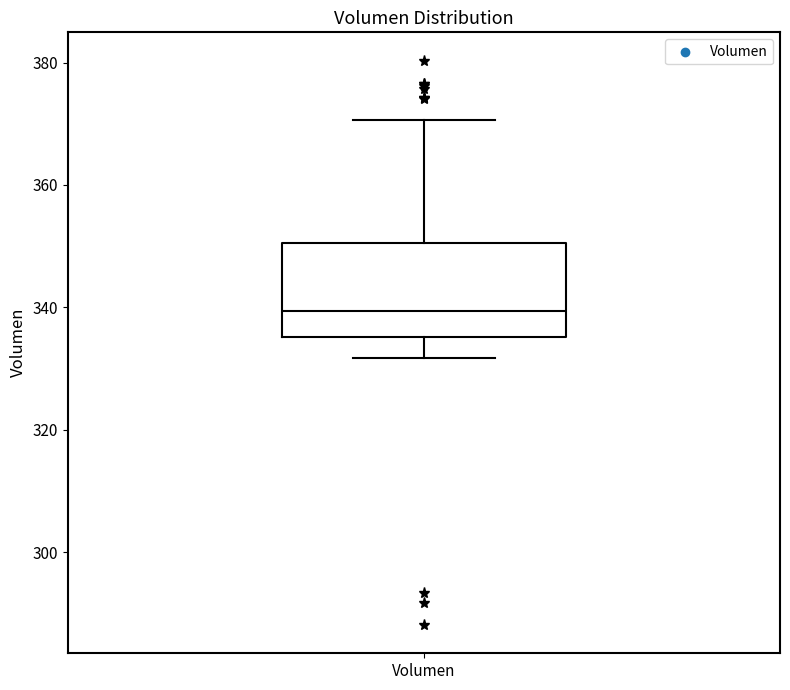

Where is the lower edge of the box for Volumen on the y-axis? The values are not printed on the chart, so give them approximately, as read against the axis.

336